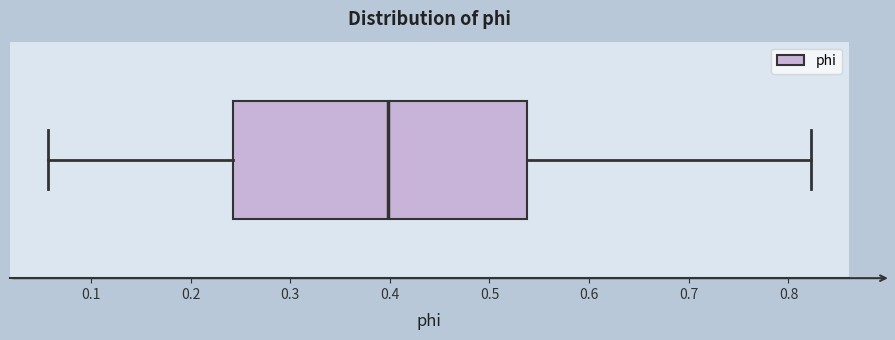

Transcribe this box plot: give where the median line is, the range the box spans, and where the two whiskers end, as read against the x-axis. The values are not printed on the chart, so give them approximately, as read against the axis.

median 0.40, box 0.24 to 0.54, whiskers 0.06 to 0.82